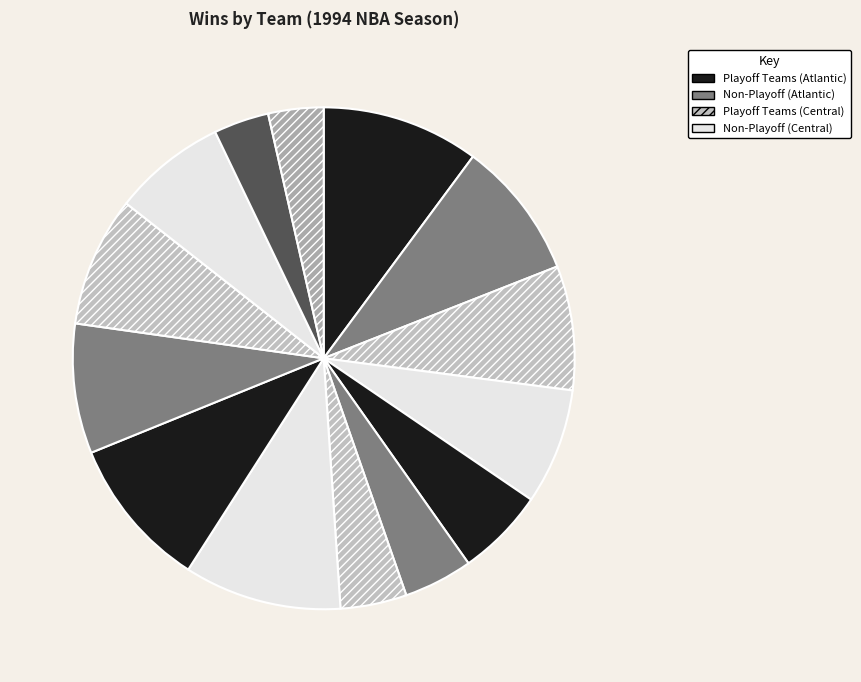

How many segments does this pie chart have?

14